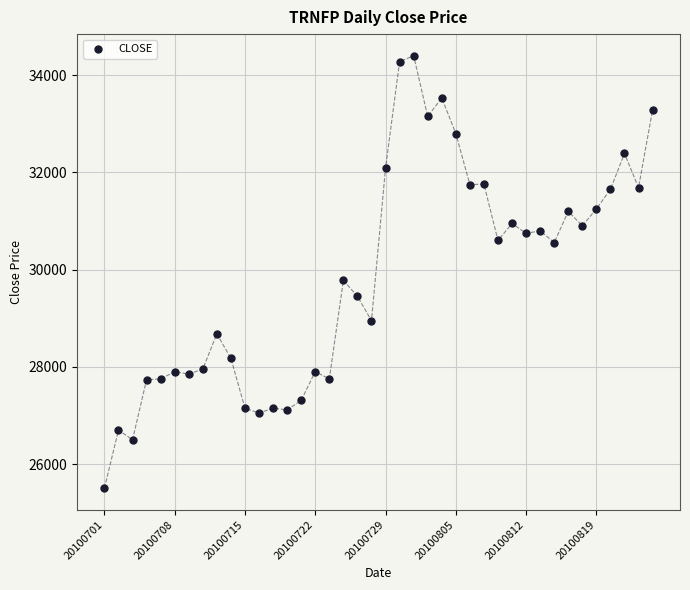

What is the range of Y values (max minus min)?

8894.0